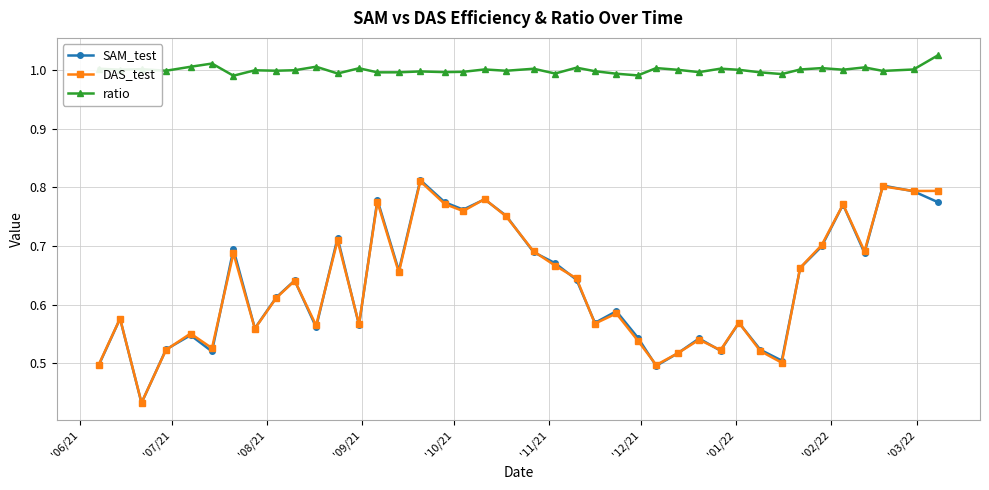

How many interior local valleys does the SAM_test series have?

12